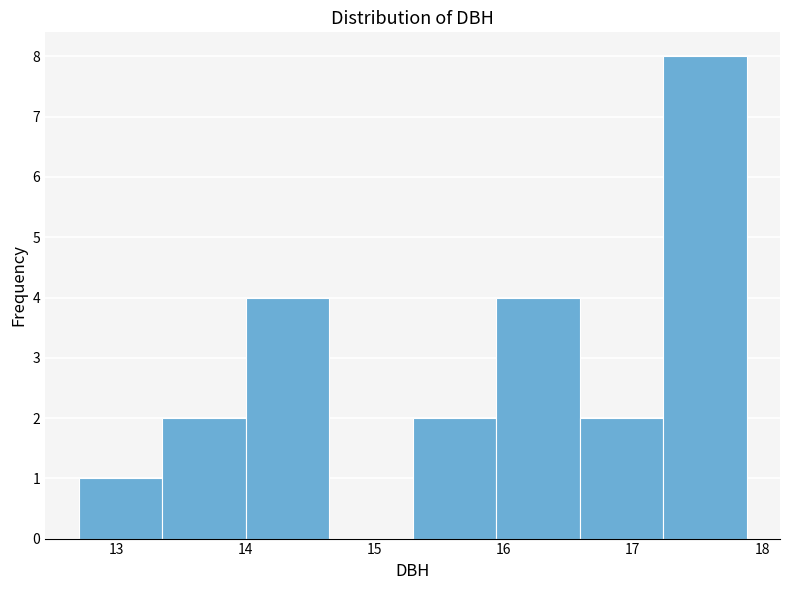

Reading left to right, transcribe this chart: for each bar, give the range it covers on the x-axis and its height. Neither the bar edges nor the heights are printed on the chart, so give them approximately, as read against the axes.

12.7 to 13.4: 1
13.4 to 14.0: 2
14.0 to 14.6: 4
14.6 to 15.3: 0
15.3 to 15.9: 2
15.9 to 16.6: 4
16.6 to 17.2: 2
17.2 to 17.9: 8